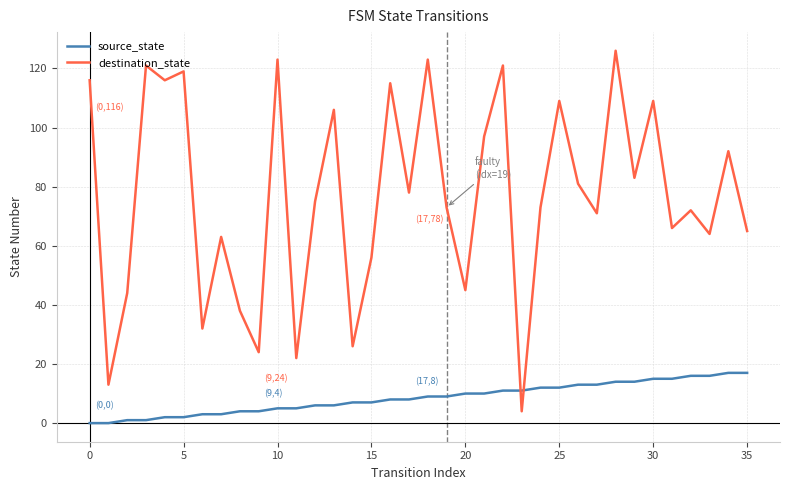

Which series has the largest total across all categories?

destination_state